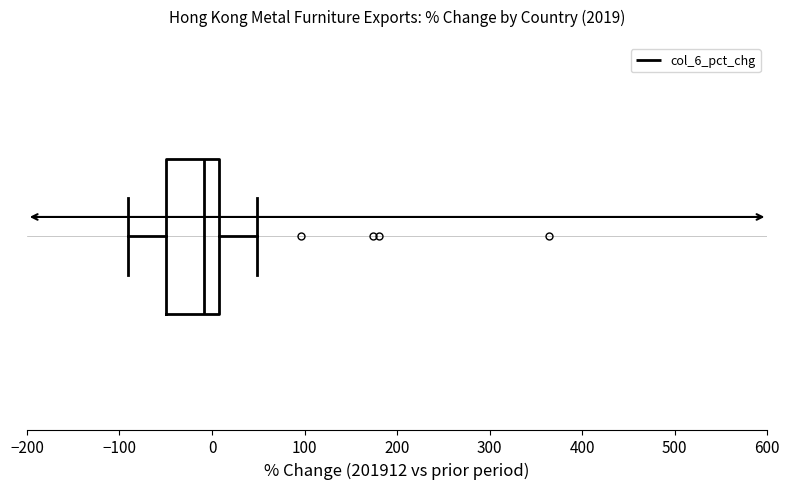

Transcribe this box plot: give where the median line is, the range the box spans, and where the two whiskers end, as read against the x-axis. The values are not printed on the chart, so give them approximately, as read against the axis.

median -10, box -50 to 10, whiskers -90 to 50